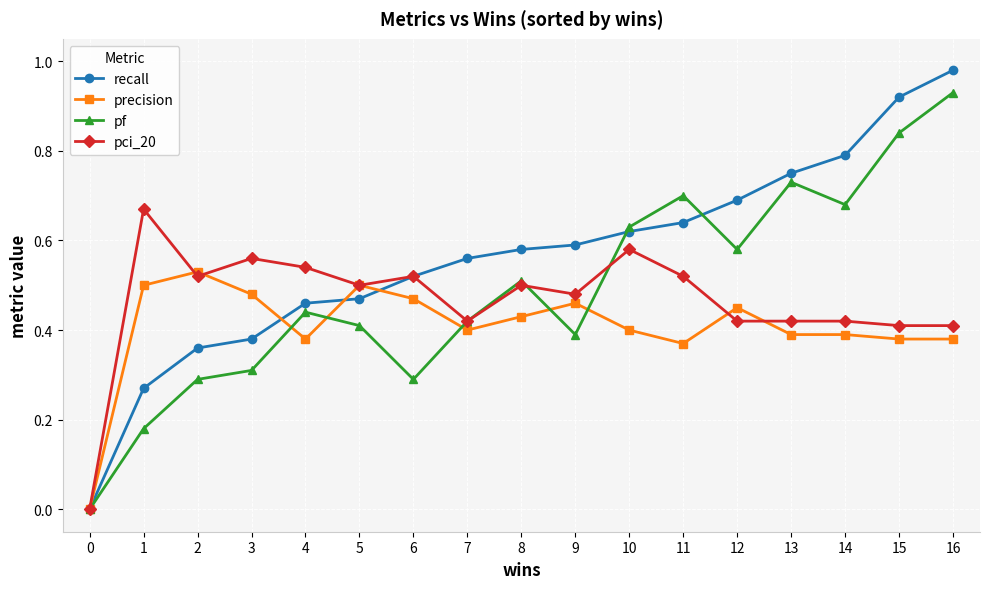

Which category has the highest value across all series?

16